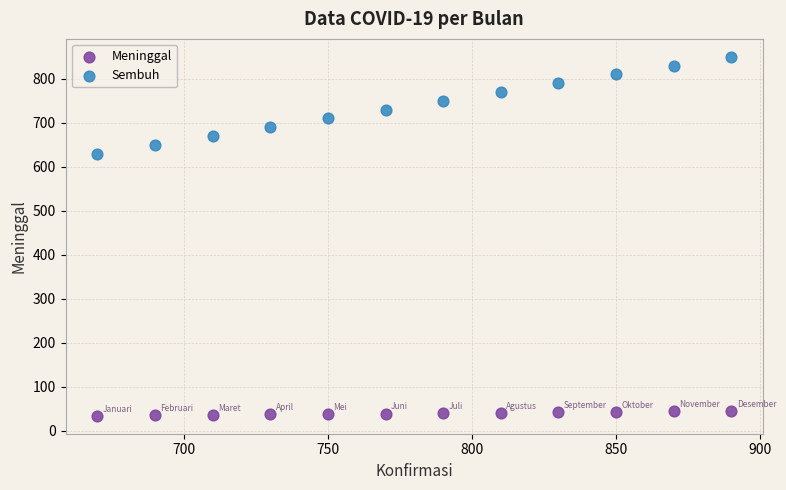

Which series reaches the maximum Y coordinate?

Sembuh